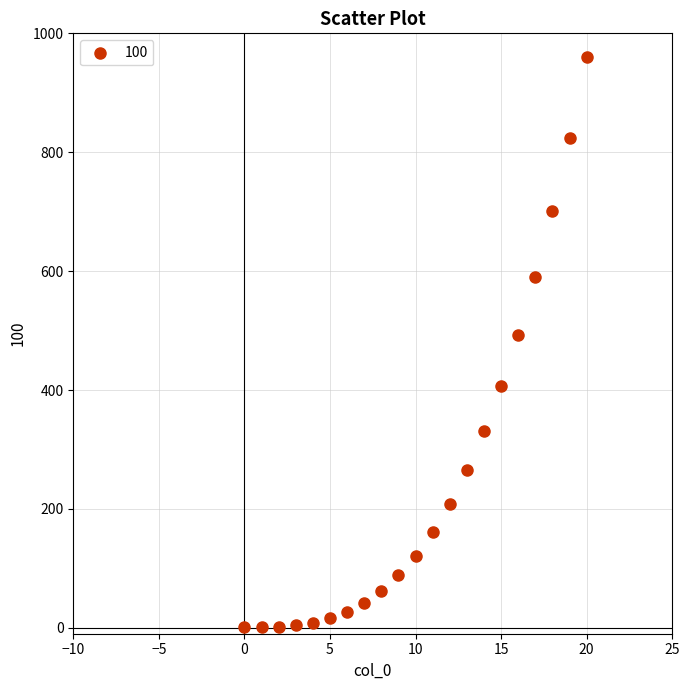

What Y value in the scatter plot is closest to 480?

492.5